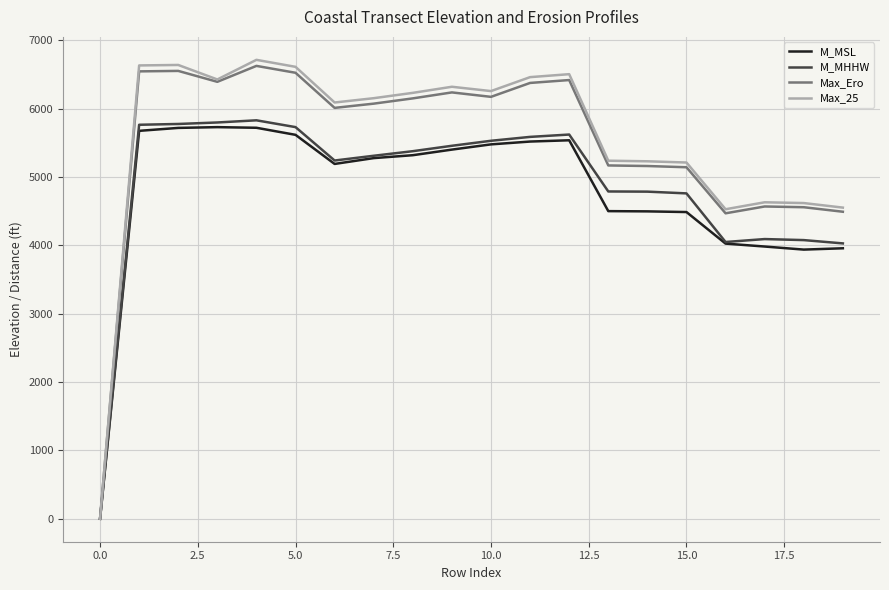

Which series has the widest spread of values?

Max_25